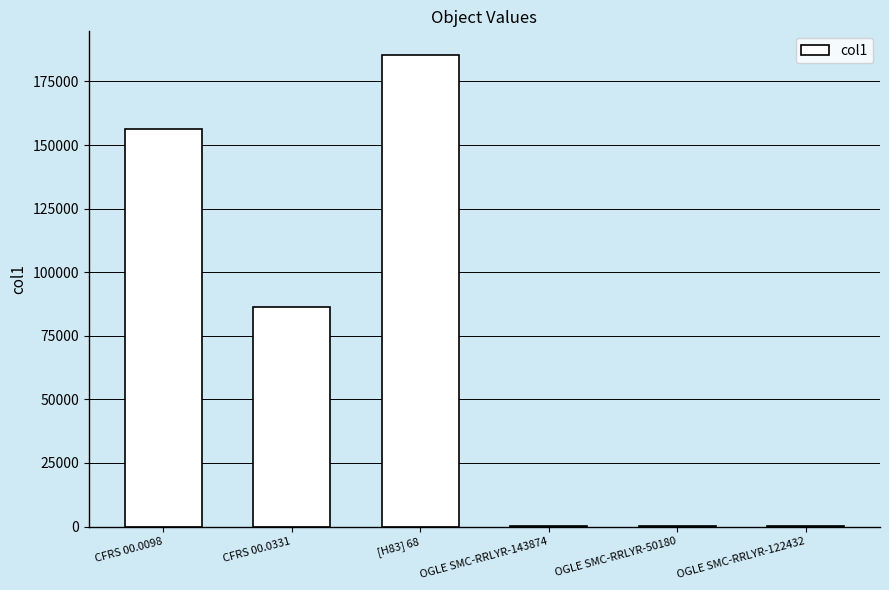

What is the greatest value displayed?

185446